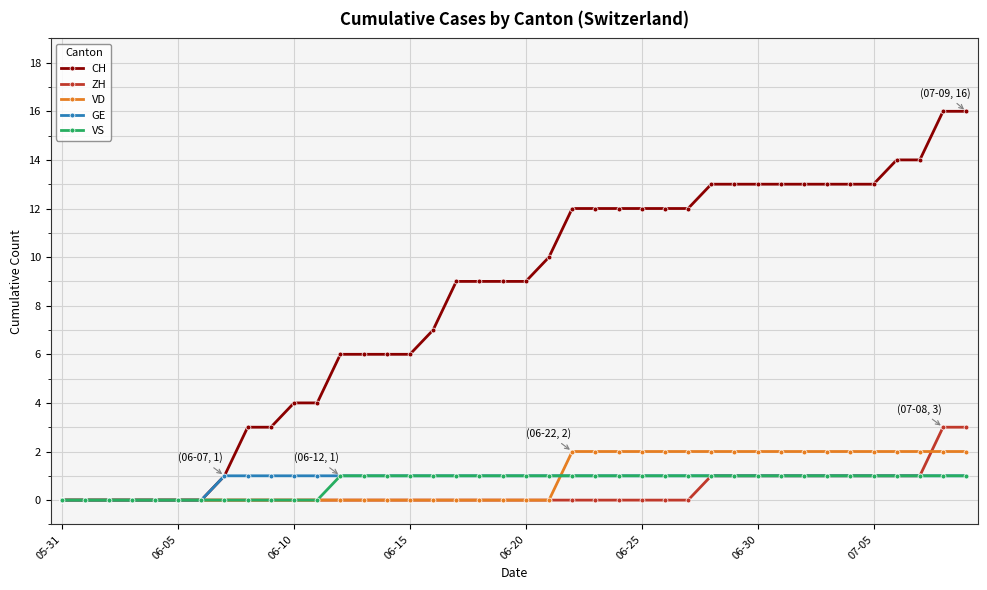

At how many categories does at least one series exceed 8?

23